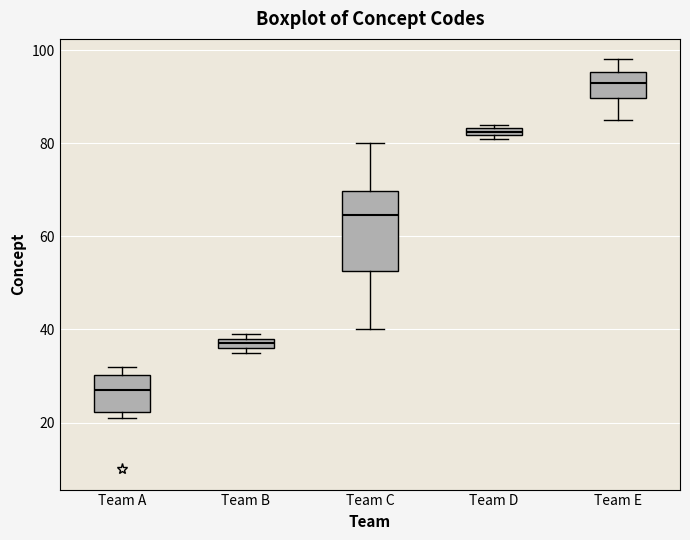

Which box has the lowest median line?

Team A